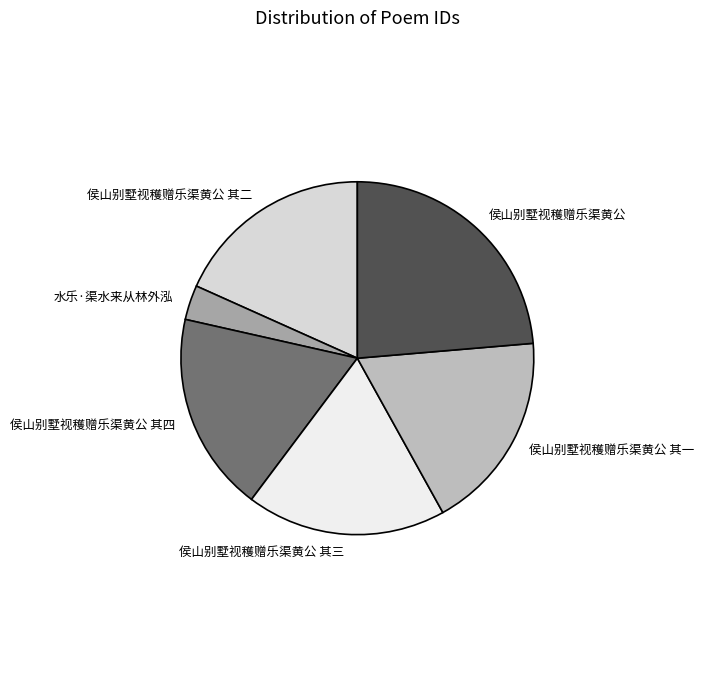

What is the largest slice in the pie chart?

侯山别墅视穫赠乐渠黄公